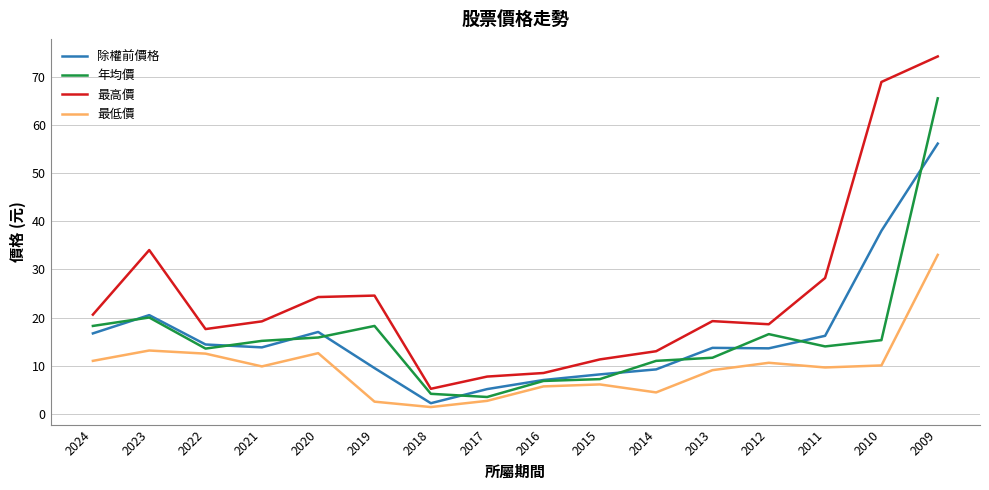

Does the chart display data point markers on the line(s)?

No